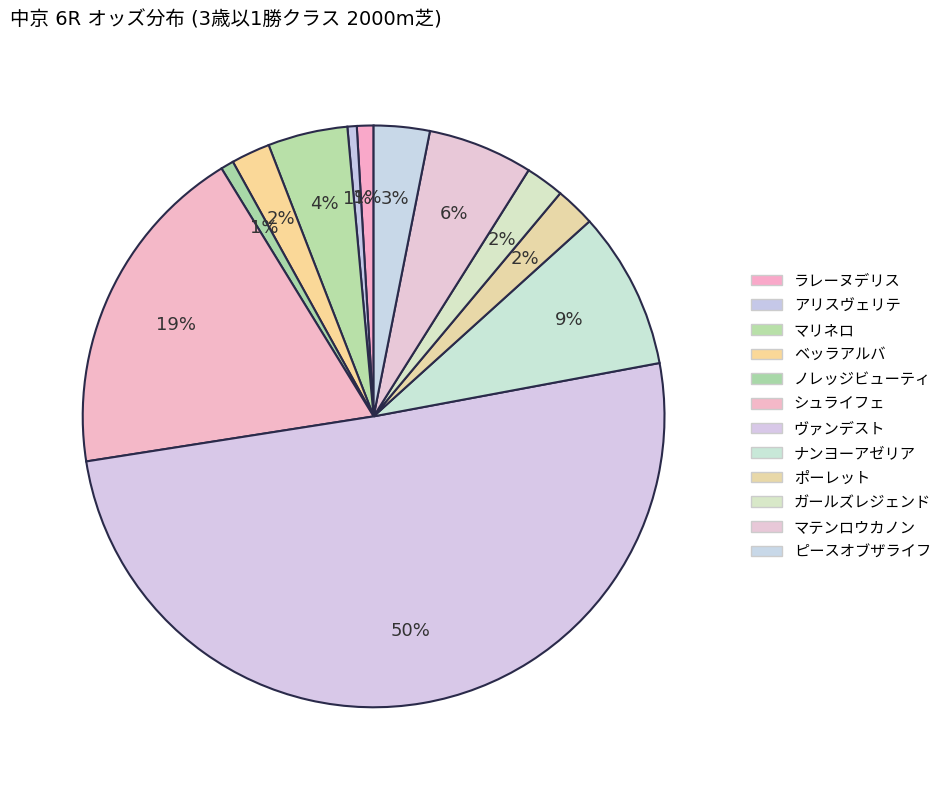

How many segments does this pie chart have?

12